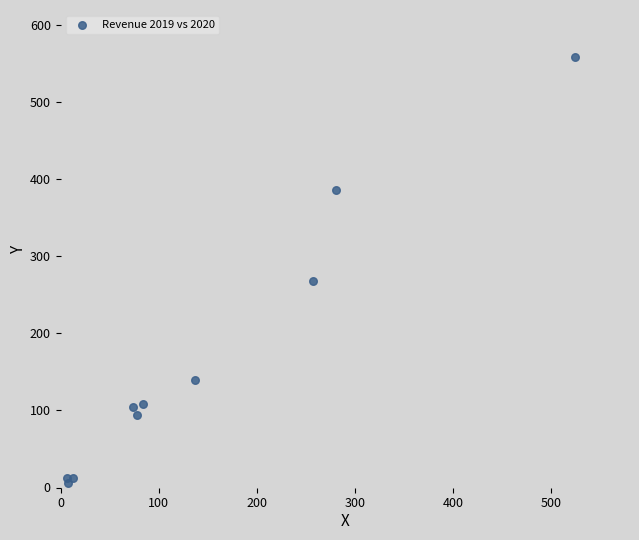

What Y value in the scatter plot is closest to 282?

268.7